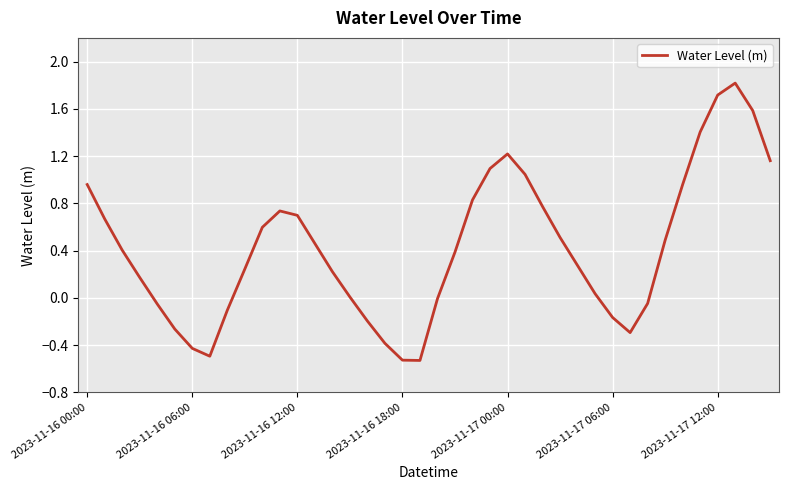

What is the greatest value displayed?

1.8